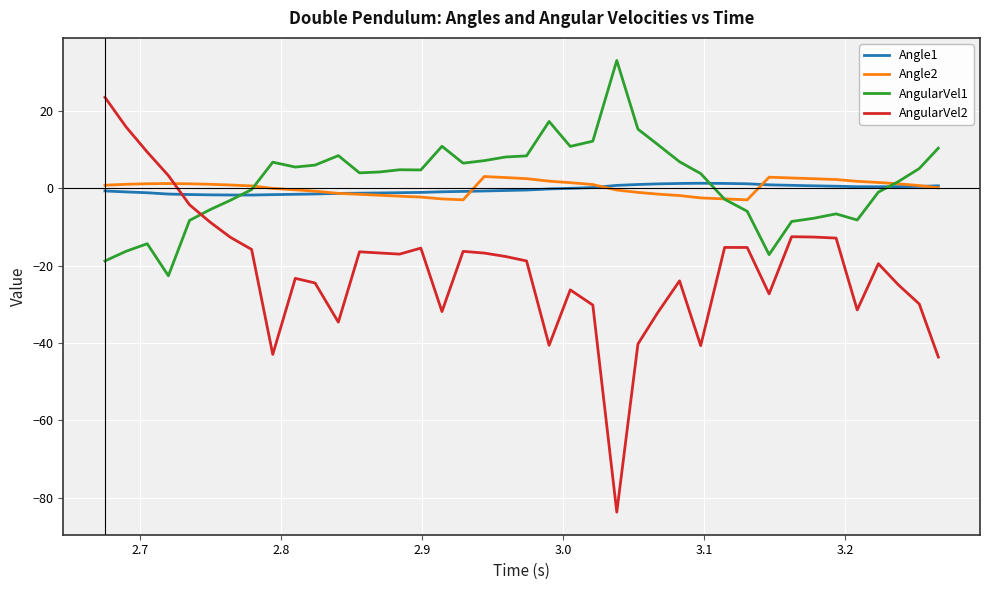

What is the lowest value of the Angle2 series?

-3.0